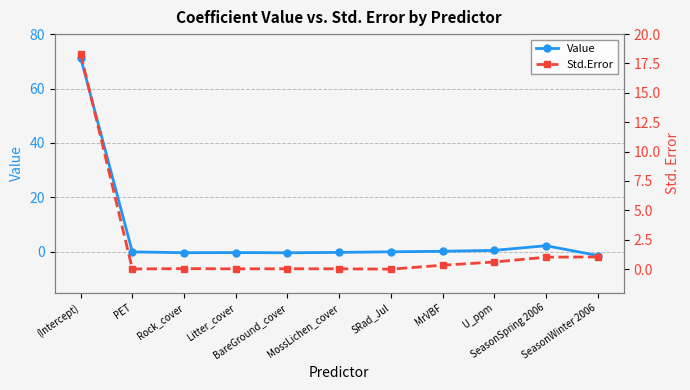

What is the difference between the maximum and second lowest values in the Std.Error series?

18.3